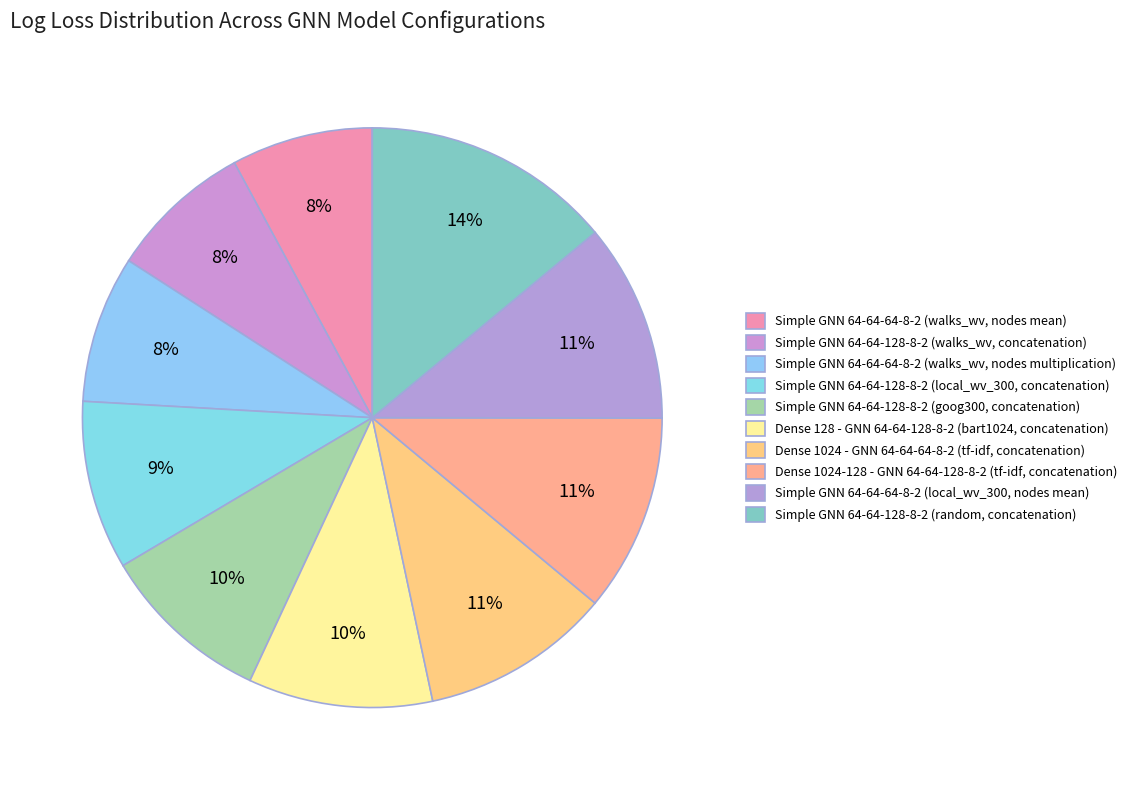

To the nearest percent, what percentage of the pie is Simple GNN 64-64-128-8-2 (local_wv_300, concatenation)?

9%